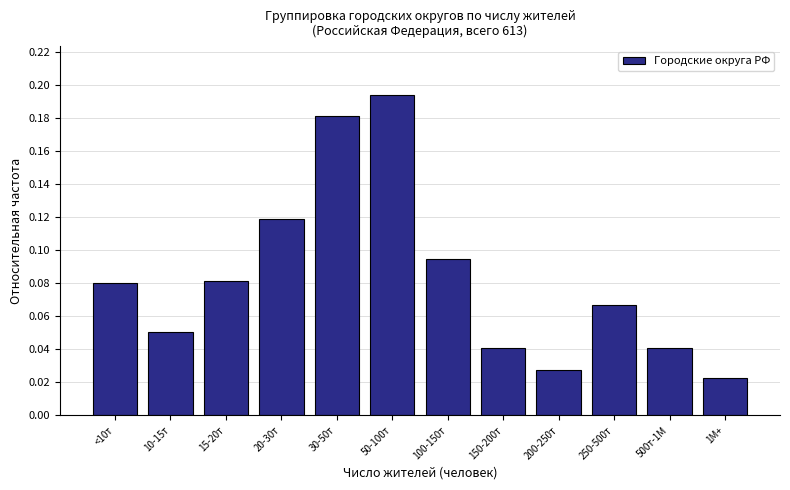

What position from the left is 20-30т?

4